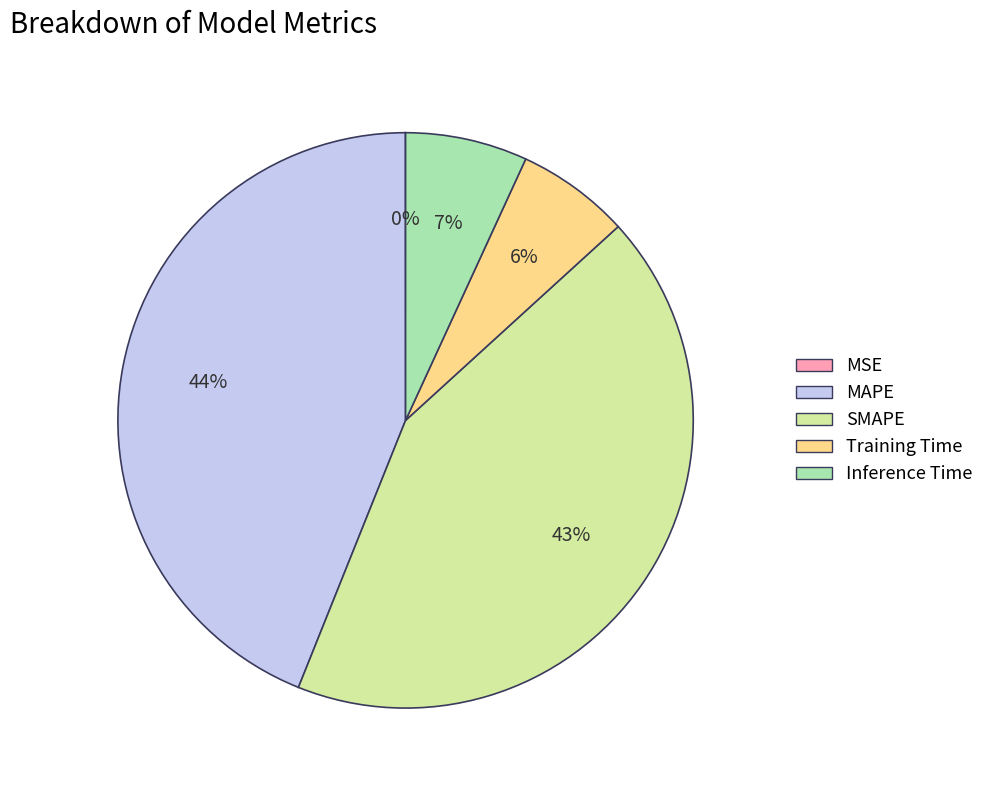

True or false: Training Time accounts for 15% of the total.

False